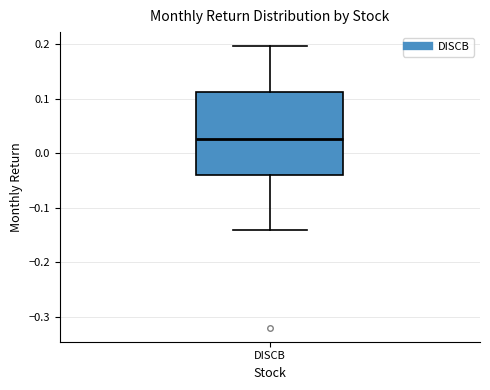

Transcribe this box plot: give where the median line is, the range the box spans, and where the two whiskers end, as read against the y-axis. The values are not printed on the chart, so give them approximately, as read against the axis.

median 0.03, box -0.04 to 0.11, whiskers -0.14 to 0.20